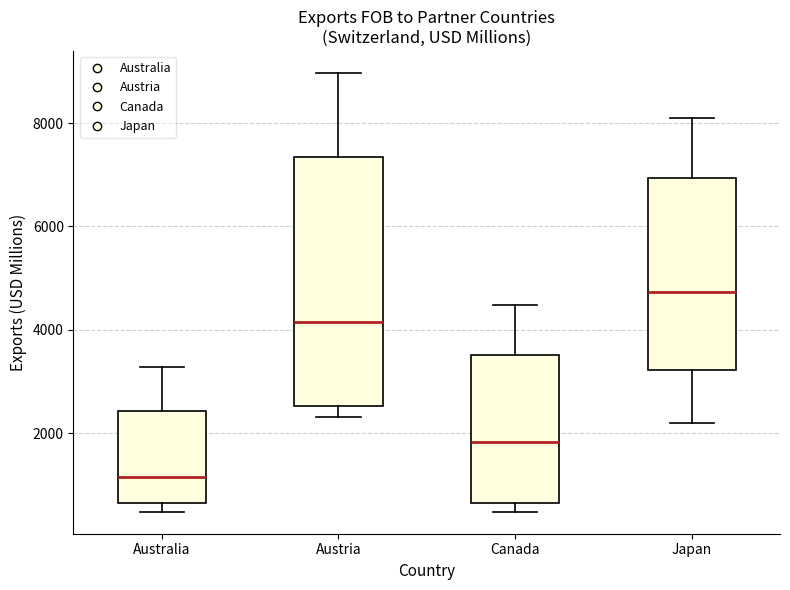

Reading left to right, transcribe this box plot: for each box, give where its median line is, the range the box spans, and where its two whiskers end, as read against the y-axis. The values are not printed on the chart, so give them approximately, as read against the axis.

Australia: median 1200, box 600 to 2400, whiskers 400 to 3200
Austria: median 4200, box 2600 to 7400, whiskers 2400 to 9000
Canada: median 1800, box 600 to 3600, whiskers 400 to 4400
Japan: median 4800, box 3200 to 7000, whiskers 2200 to 8200